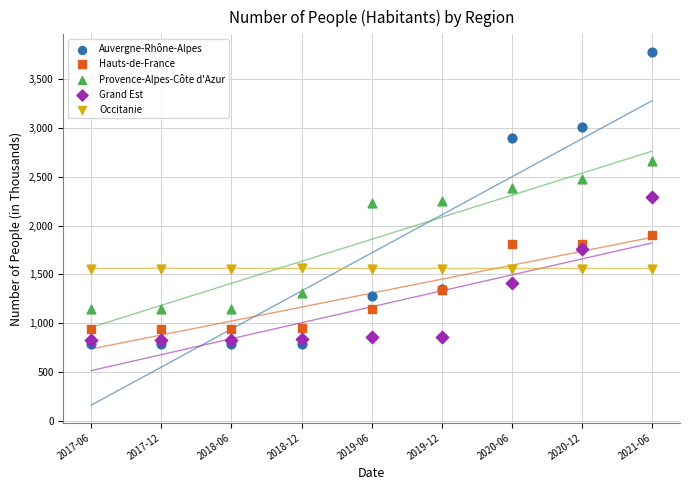

Which series contains the lowest Y value?

Auvergne-Rhône-Alpes